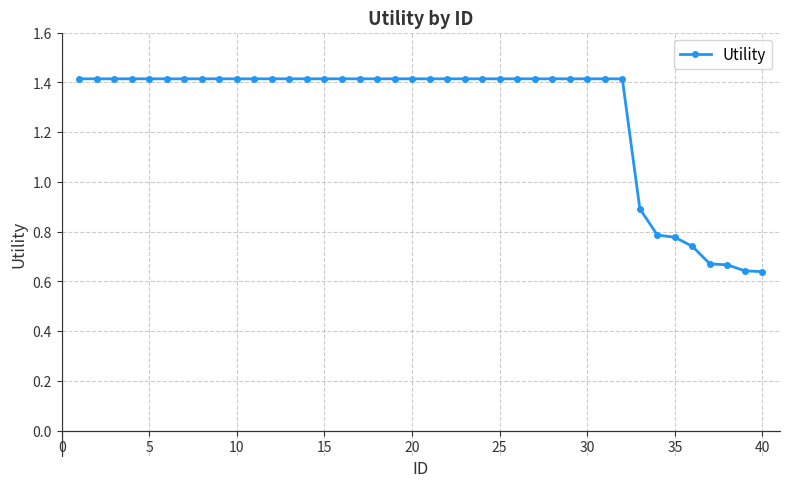

What is the average value?

1.3